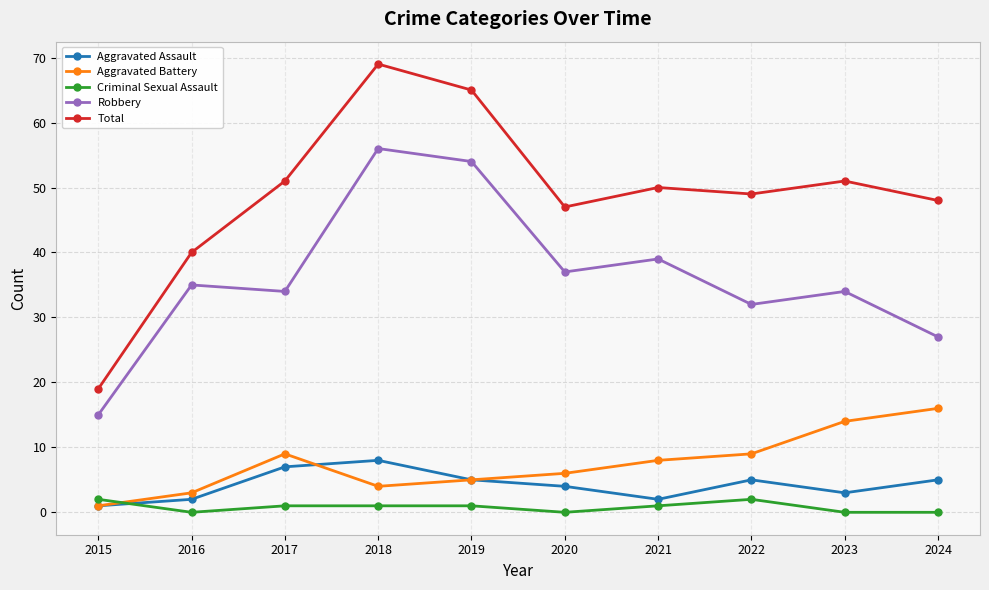

What is the spread (max minus min) of values at 2016?

40